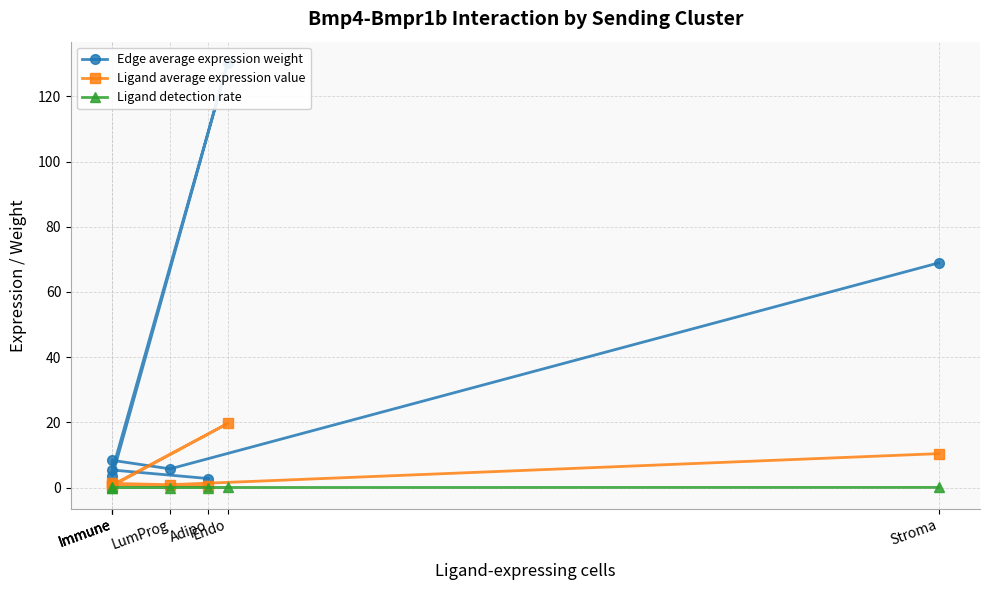

In Ligand average expression value, how many points are lower than both neighbors (excluding endpoints)?

2